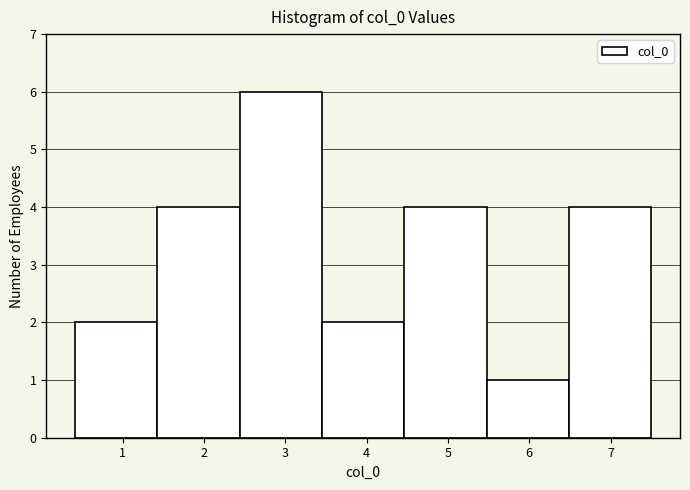

Reading left to right, transcribe this chart: for each bar, give the range it covers on the x-axis and its height. Neither the bar edges nor the heights are printed on the chart, so give them approximately, as read against the axes.

0.4 to 1.4: 2
1.4 to 2.4: 4
2.4 to 3.5: 6
3.5 to 4.5: 2
4.5 to 5.5: 4
5.5 to 6.5: 1
6.5 to 7.5: 4